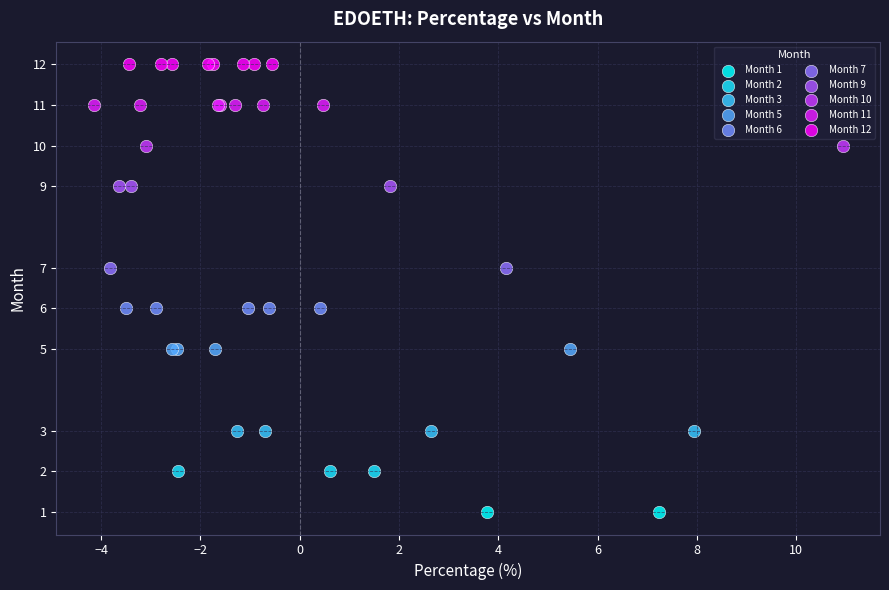

What are all the series names shown in the legend?

Month 1, Month 2, Month 3, Month 5, Month 6, Month 7, Month 9, Month 10, Month 11, Month 12